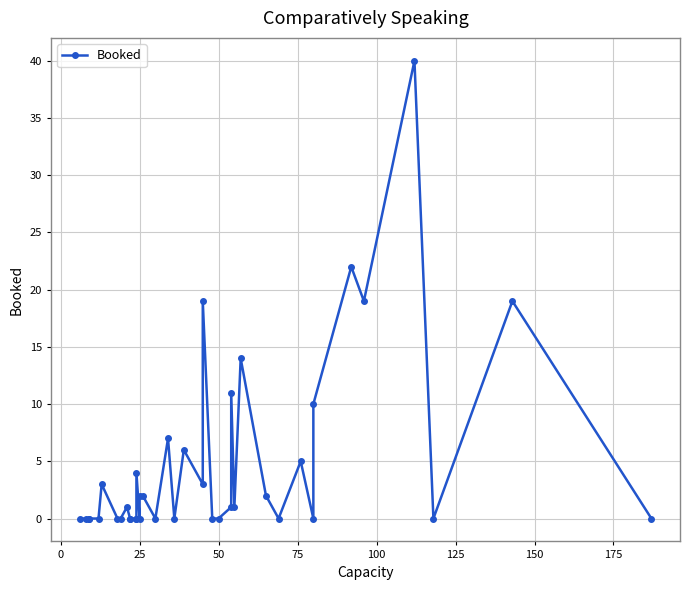

What is the sum of all values?

191